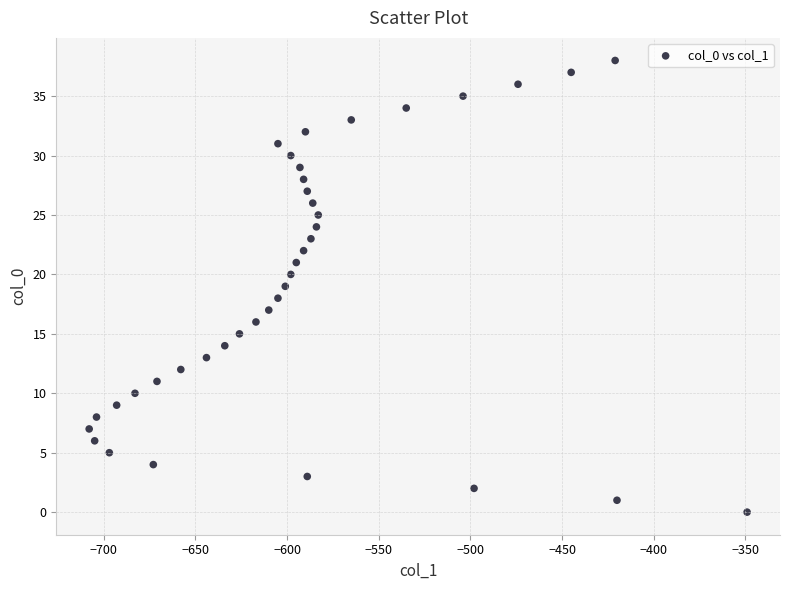

What is the range of X values (max minus min)?

359